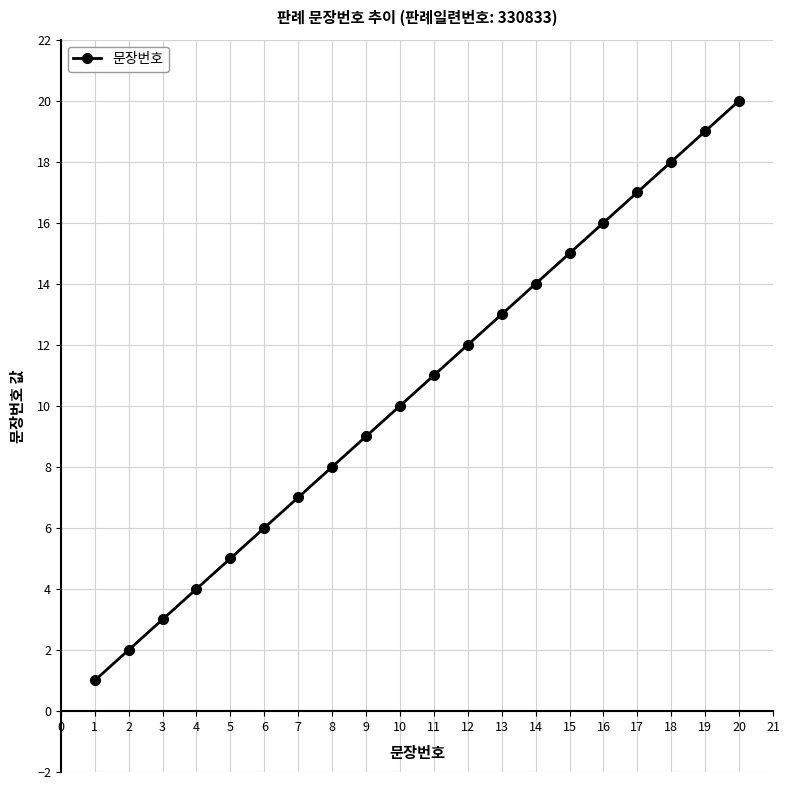

Rank the categories by value from highest to lowest.

20, 19, 18, 17, 16, 15, 14, 13, 12, 11, 10, 9, 8, 7, 6, 5, 4, 3, 2, 1